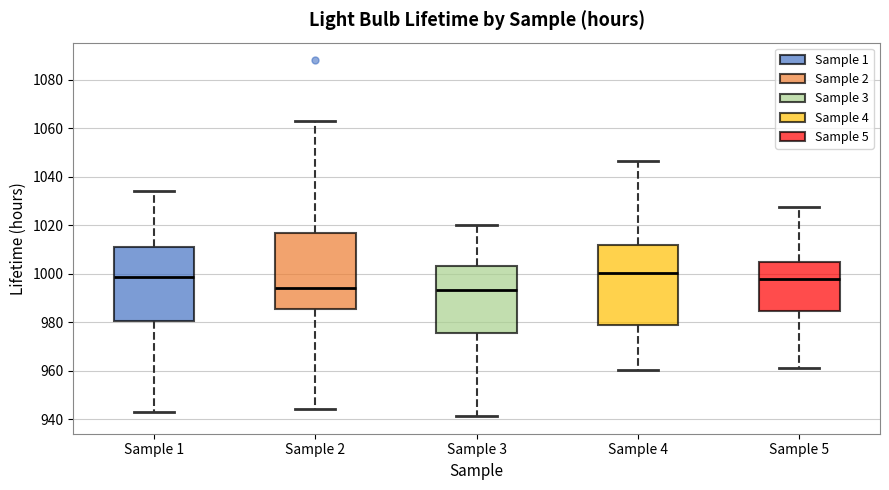

Reading left to right, transcribe this box plot: for each box, give where its median line is, the range the box spans, and where its two whiskers end, as read against the y-axis. The values are not printed on the chart, so give them approximately, as read against the axis.

Sample 1: median 998, box 980 to 1012, whiskers 942 to 1034
Sample 2: median 994, box 986 to 1016, whiskers 944 to 1064
Sample 3: median 994, box 976 to 1004, whiskers 942 to 1020
Sample 4: median 1000, box 978 to 1012, whiskers 960 to 1046
Sample 5: median 998, box 984 to 1004, whiskers 962 to 1028